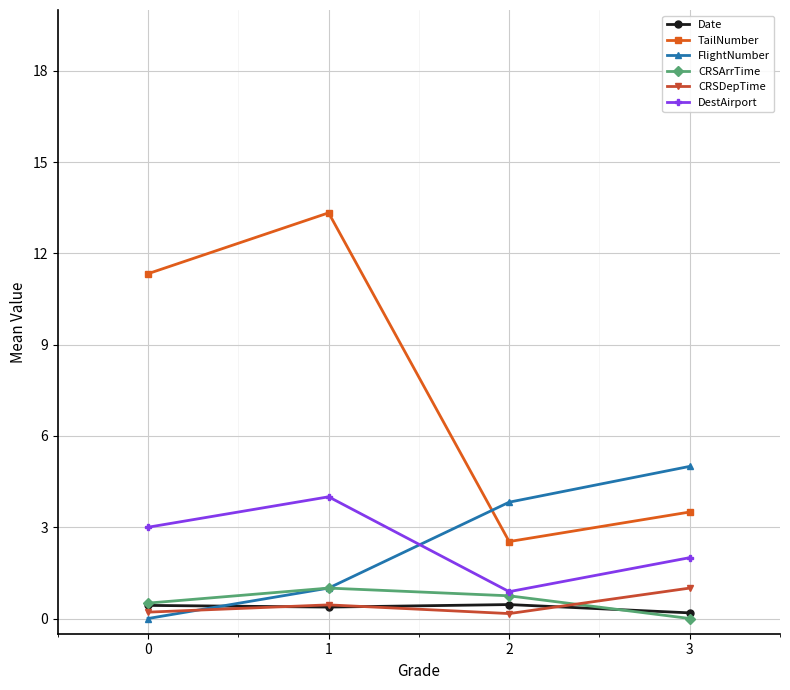

How many distinct data groups are displayed?

6